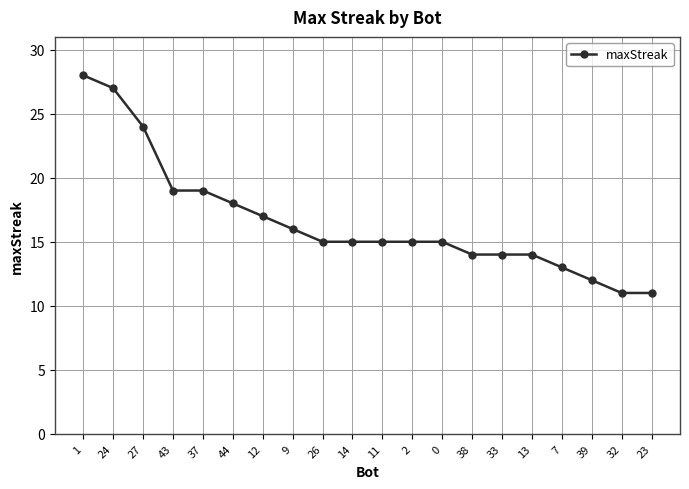

Reading left to right, transcribe all the data shown in this chart.

1=28	24=27	27=24	43=19	37=19	44=18	12=17	9=16	26=15	14=15	11=15	2=15	0=15	38=14	33=14	13=14	7=13	39=12	32=11	23=11